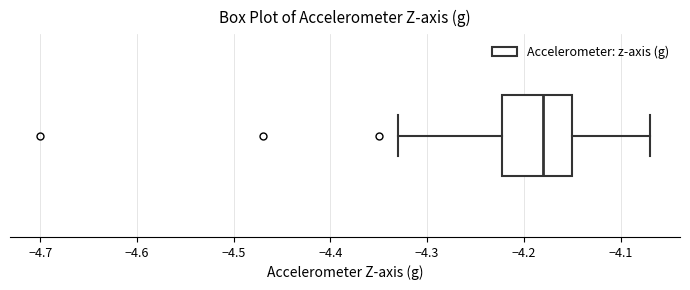

Read this box plot against the x-axis: the position of the median line, the range covered by the box, and the ends of both whiskers. The values are not printed on the chart, so give them approximately, as read against the axis.

median -4.18, box -4.22 to -4.15, whiskers -4.33 to -4.07